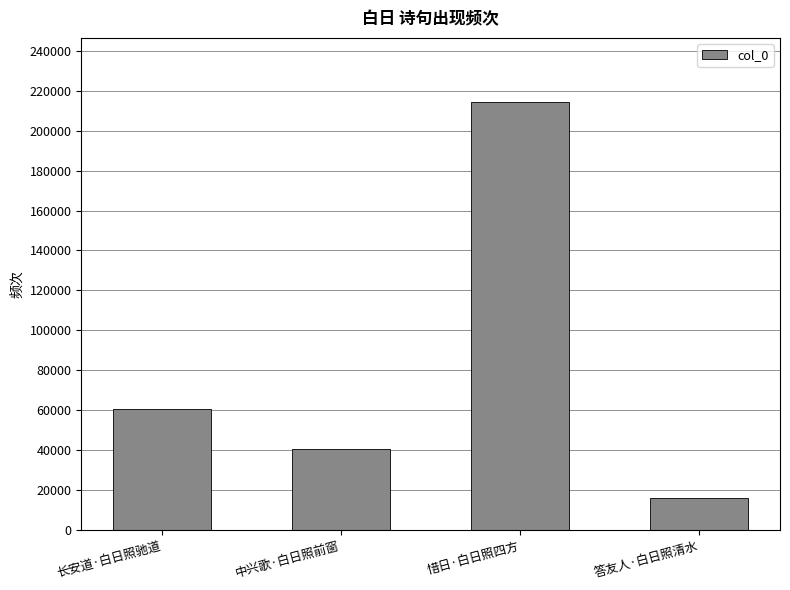

What position from the left is 中兴歌·白日照前窗?

2